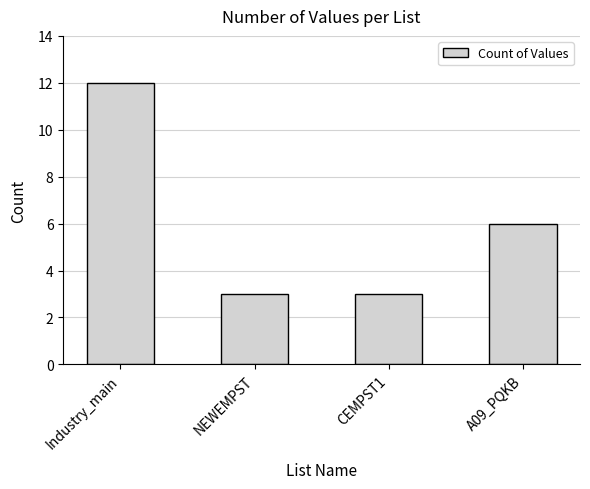

Reading left to right, what are all the values shown in this chart?

12	3	3	6